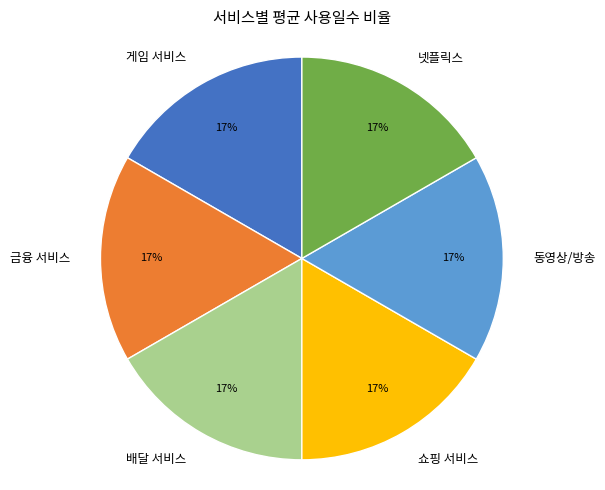

Does 쇼핑 서비스 account for over 50% of the chart?

No